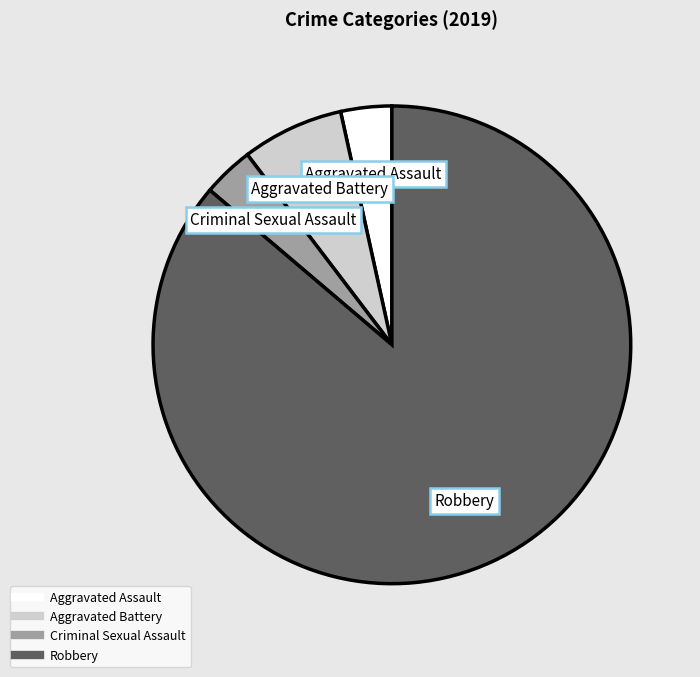

Combined, do Criminal Sexual Assault and Aggravated Battery account for over 50%?

No